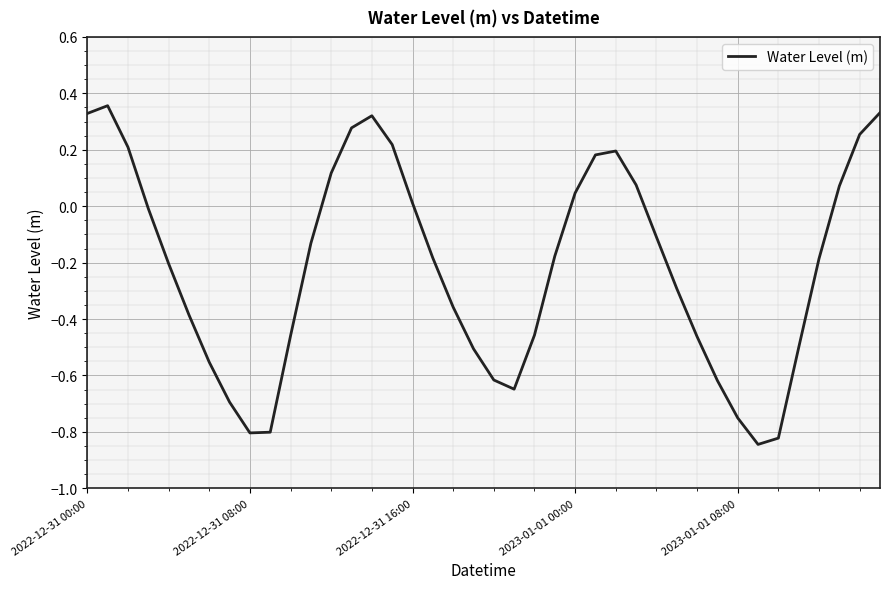

What is the difference between the maximum and minimum values?

1.2